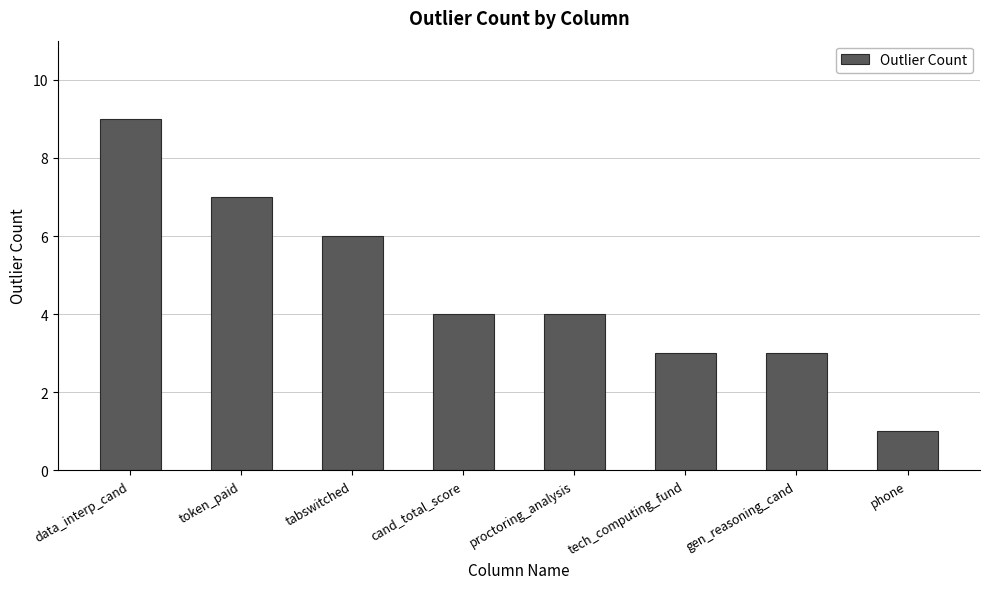

Which has a higher value, phone or gen_reasoning_cand?

gen_reasoning_cand